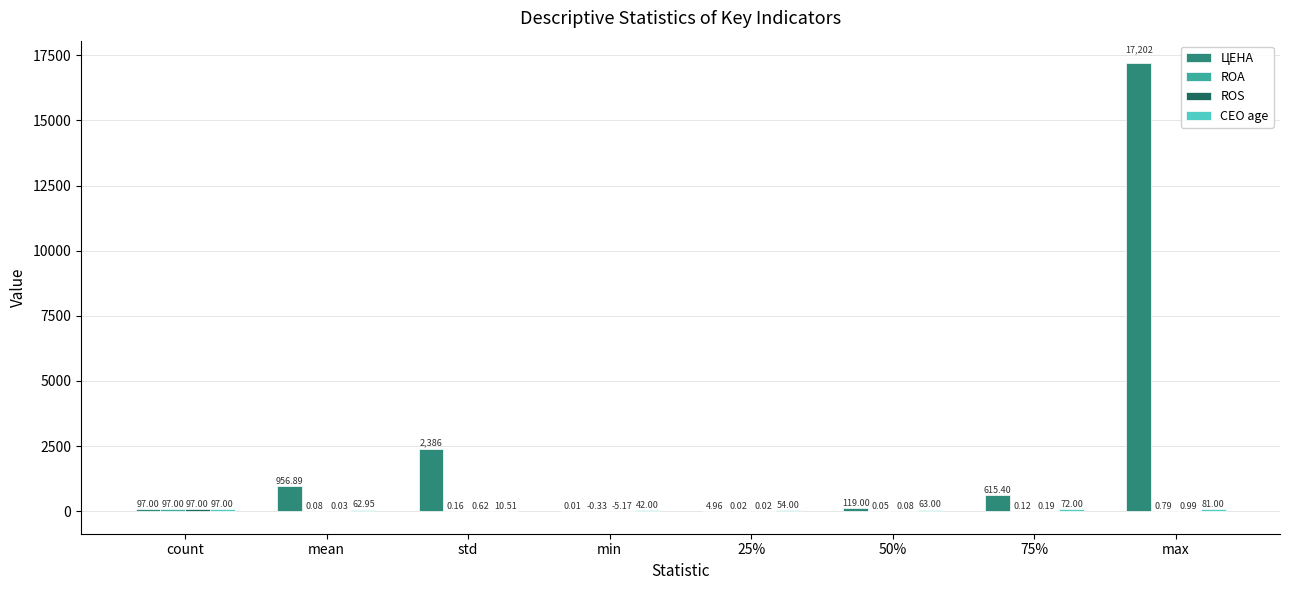

Which label corresponds to the largest value in the chart?

max